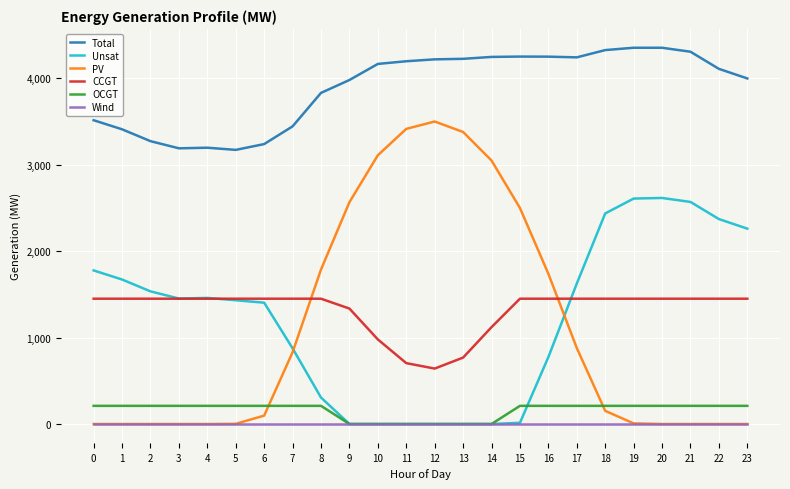

Which series has the largest total across all categories?

Total